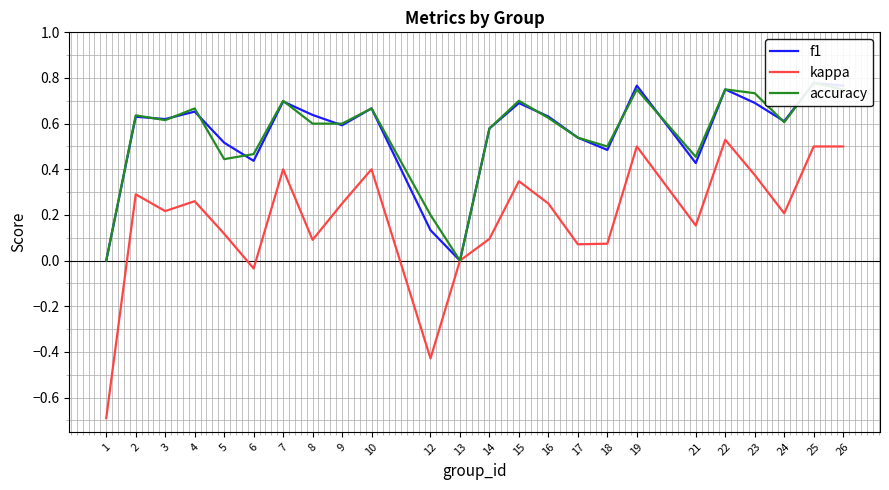

Between 4 and 17, which is larger?

4